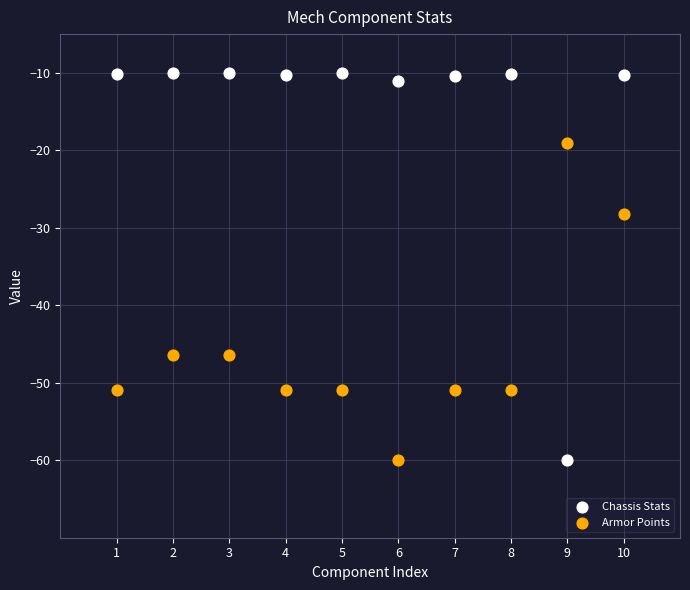

Which series has the widest spread of Y values?

Chassis Stats